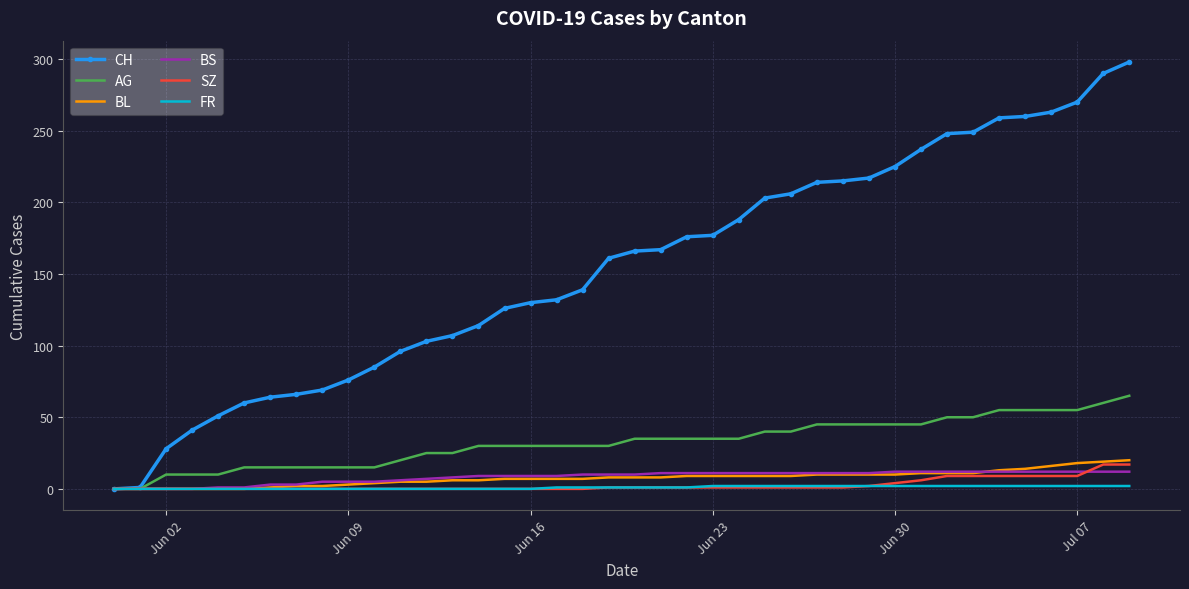

Which series has the largest range (max minus min)?

CH